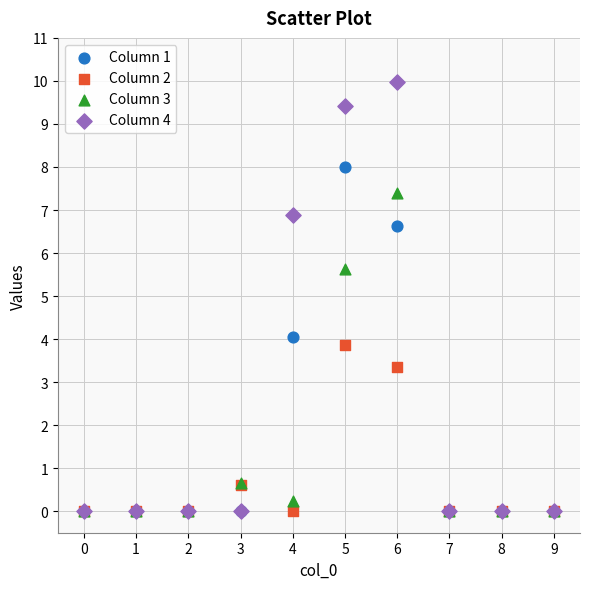

What are all the series names shown in the legend?

Column 1, Column 2, Column 3, Column 4